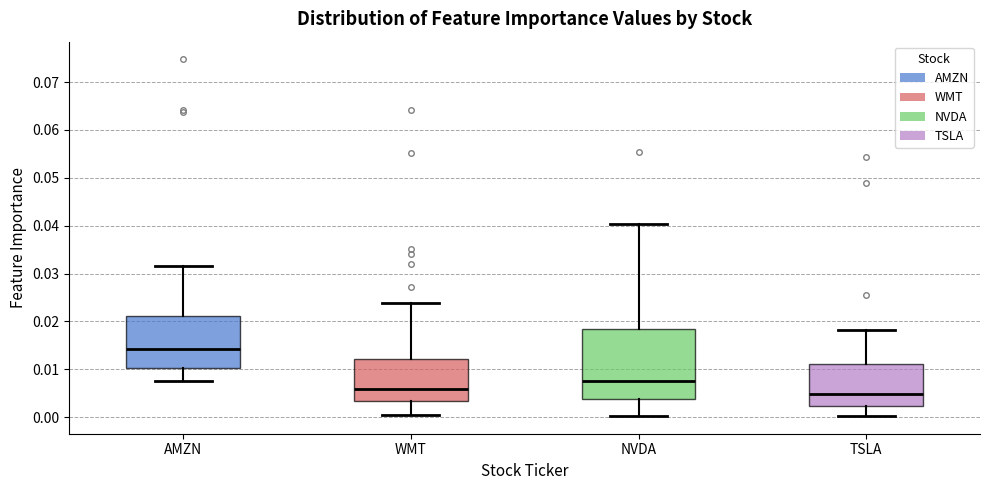

Reading left to right, read every box against the y-axis: the position of its median line, the range the box covers, and the ends of its whiskers. The values are not printed on the chart, so give them approximately, as read against the axis.

AMZN: median 0.014, box 0.010 to 0.021, whiskers 0.008 to 0.032
WMT: median 0.006, box 0.003 to 0.012, whiskers 0.000 to 0.024
NVDA: median 0.008, box 0.004 to 0.018, whiskers 0.000 to 0.040
TSLA: median 0.005, box 0.002 to 0.011, whiskers 0.000 to 0.018